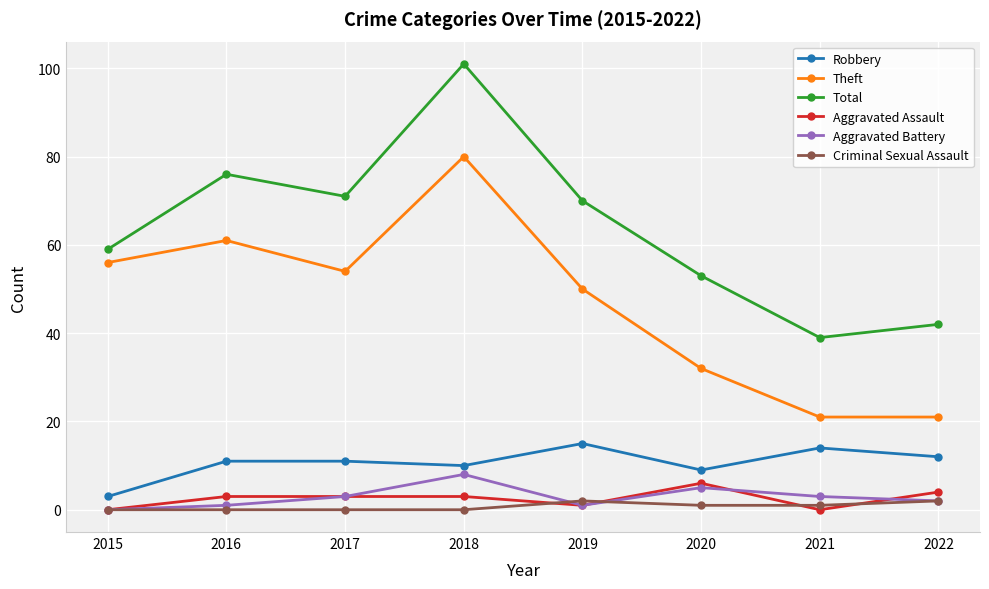

In Aggravated Battery, how many points are higher than both neighbors (excluding endpoints)?

2